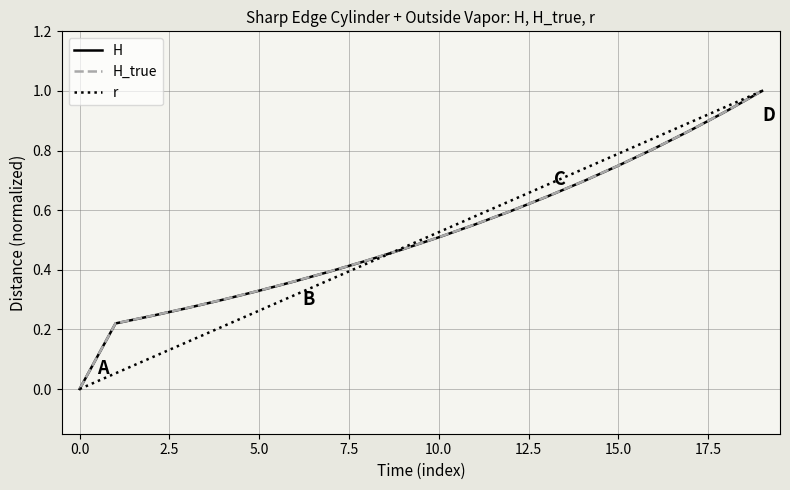

What is the greatest value displayed?

1.0